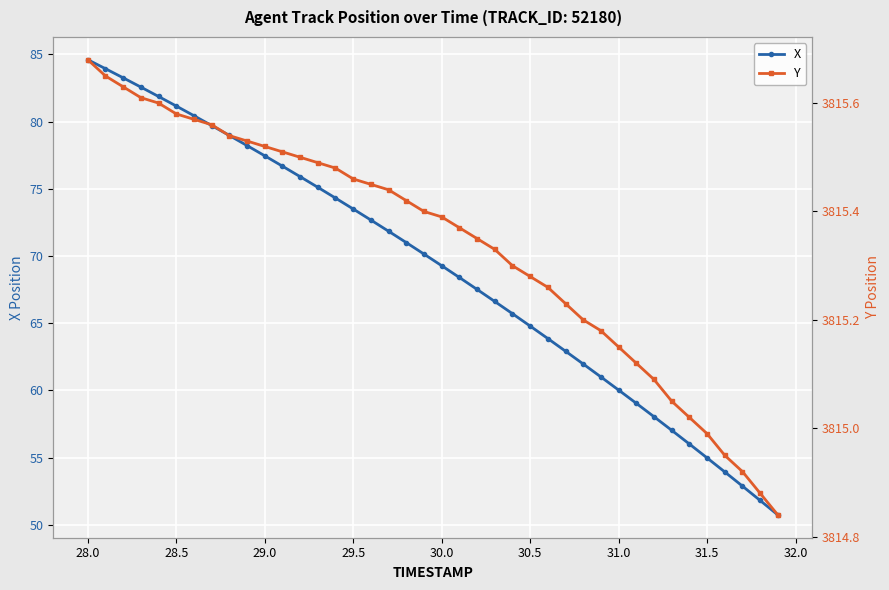

The X series shows 19.9 at 30.0. True or false?

False